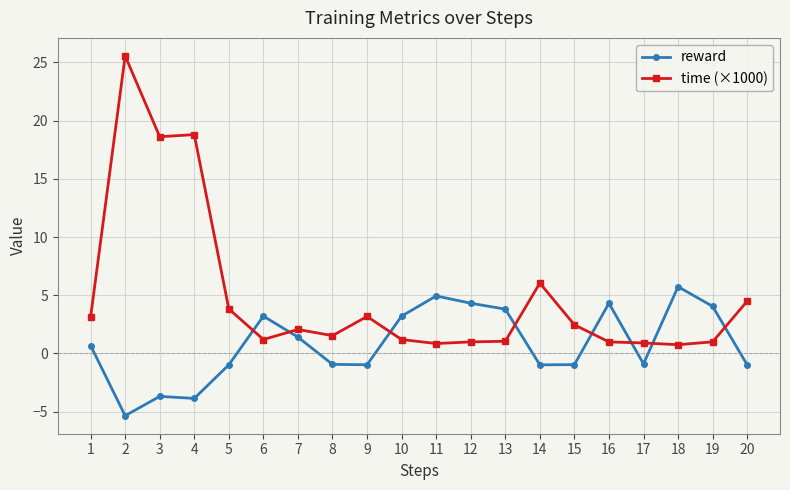

How many values in reward are above zero?

10